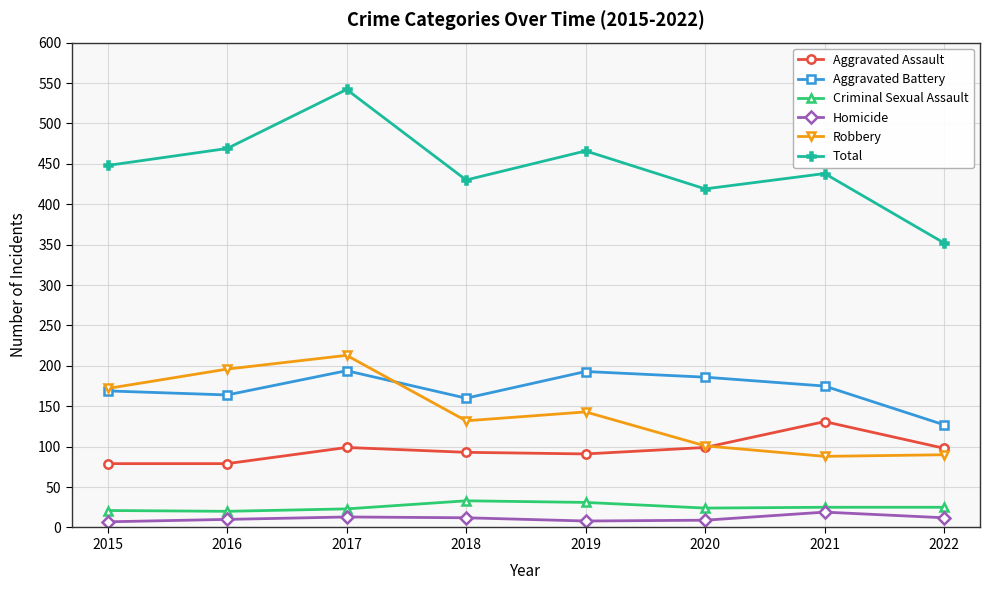

Which series changed the most between 2016 and 2017?

Total